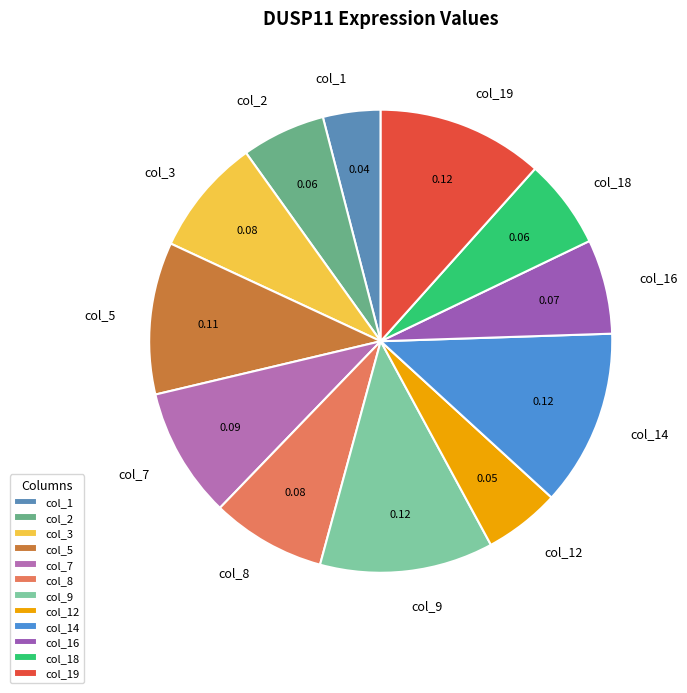

Is col_19 the majority of the pie?

No